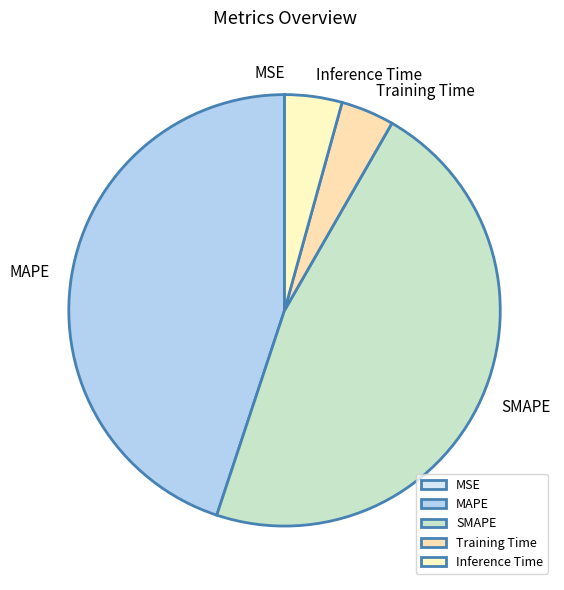

Is the sum of SMAPE and MAPE greater than half?

Yes